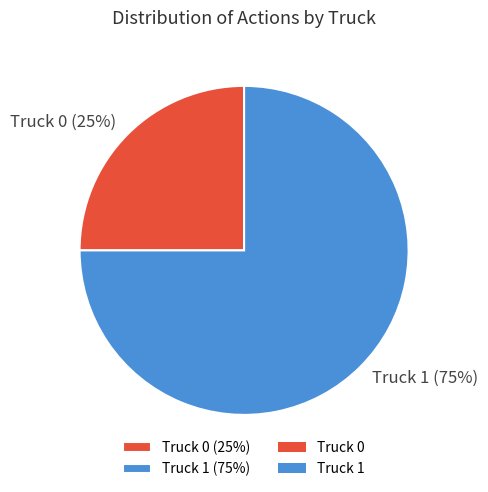

What is the ratio of the value at Truck 1 (75%) to the value at Truck 0 (25%)?

3.0